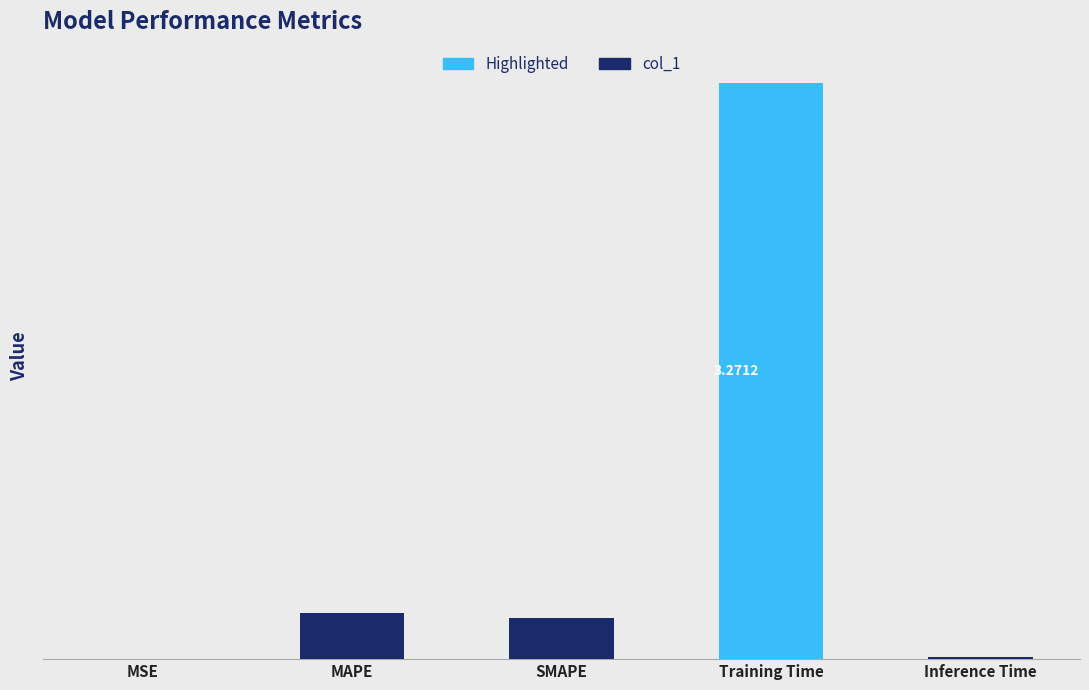

Which has a higher value, MAPE or Training Time?

Training Time